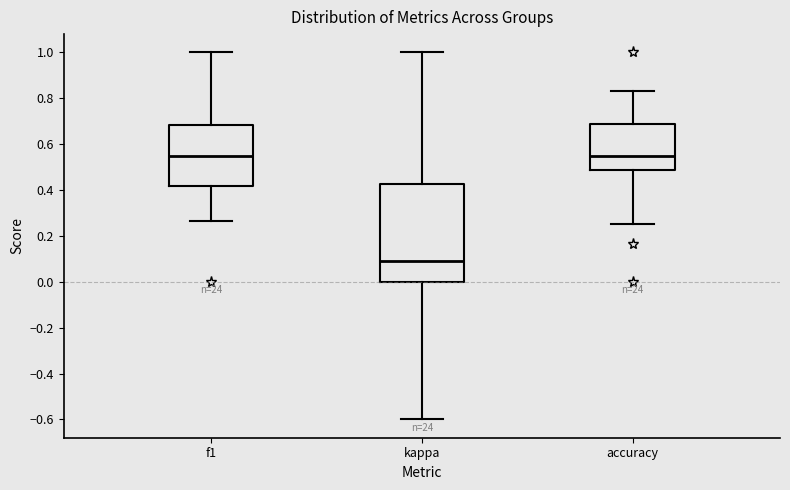

Reading left to right, transcribe this box plot: for each box, give where its median line is, the range the box spans, and where its two whiskers end, as read against the y-axis. The values are not printed on the chart, so give them approximately, as read against the axis.

f1: median 0.54, box 0.42 to 0.68, whiskers 0.26 to 1.00
kappa: median 0.10, box 0.00 to 0.42, whiskers -0.60 to 1.00
accuracy: median 0.54, box 0.48 to 0.68, whiskers 0.26 to 0.84